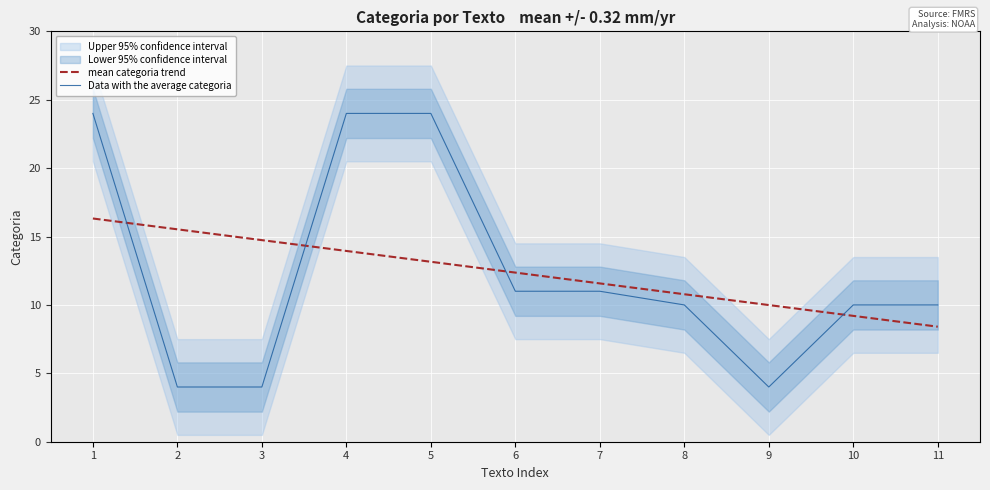

Which series has the largest range (max minus min)?

Data with the average categoria